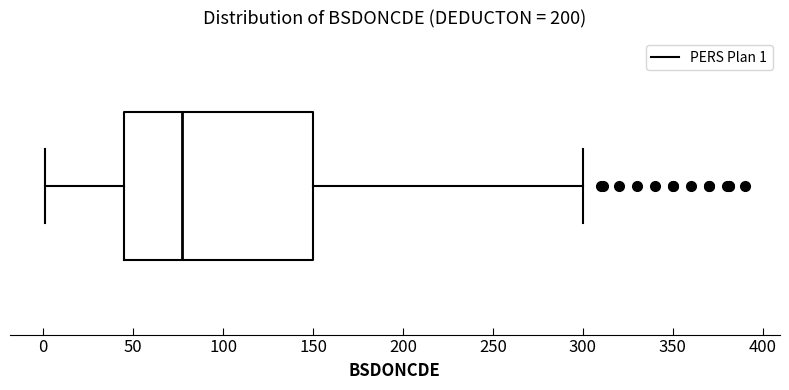

Transcribe this box plot: give where the median line is, the range the box spans, and where the two whiskers end, as read against the x-axis. The values are not printed on the chart, so give them approximately, as read against the axis.

median 75, box 45 to 150, whiskers 0 to 300